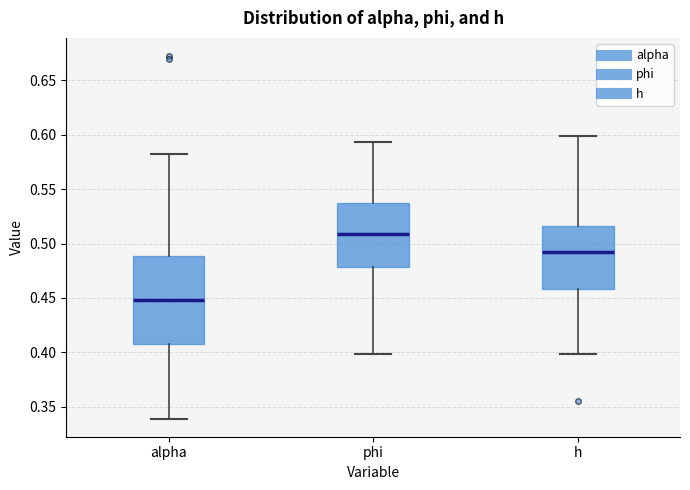

Comparing the boxes themselves (not the whiskers), which one is the tallest?

alpha